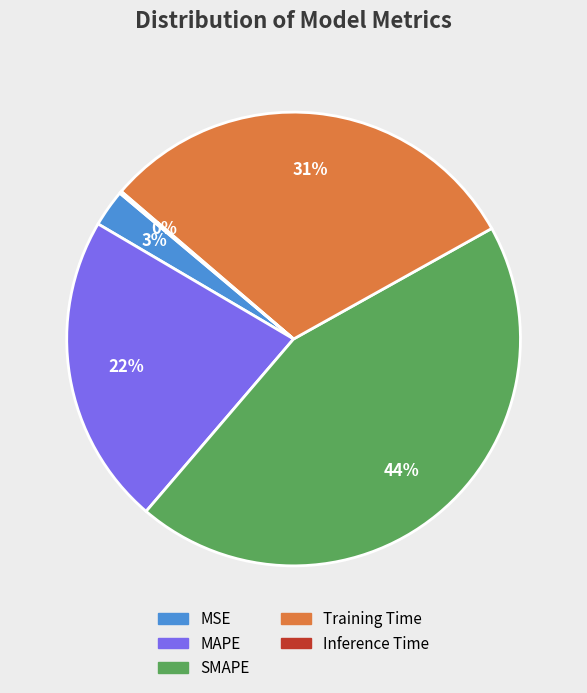

What percentage is the MAPE slice, to the nearest percent?

22%